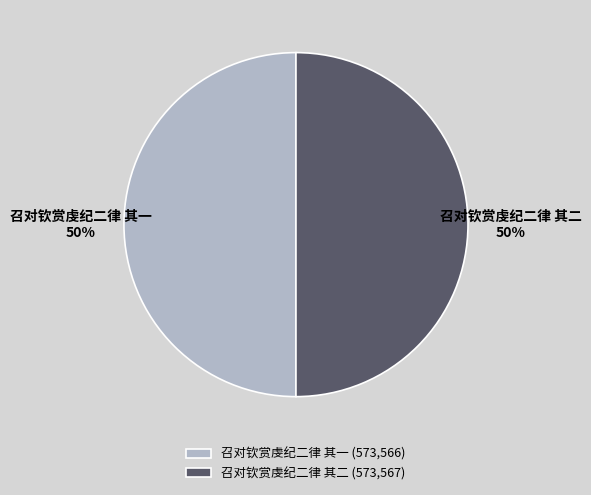

Is it true that 召对钦赏虔纪二律 其一 is 50% of the pie?

True